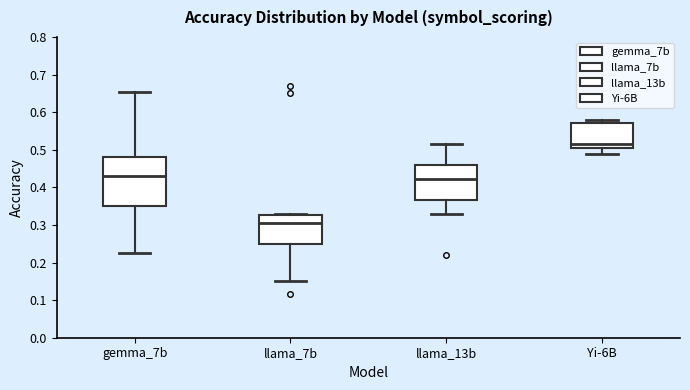

Where does the median line of the box for Yi-6B sit on the y-axis? The values are not printed on the chart, so give them approximately, as read against the axis.

0.52